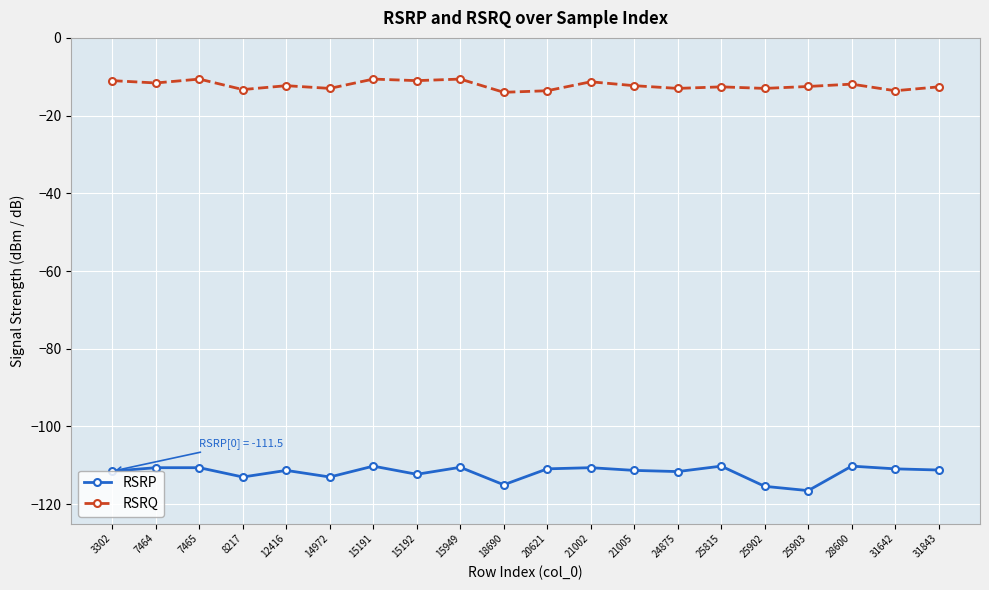

List the series in order of their overall mean, highest first.

RSRQ, RSRP